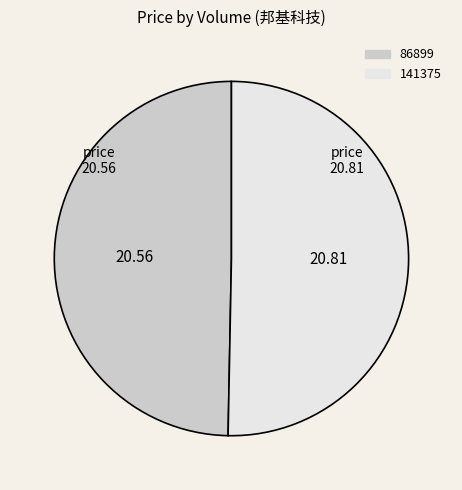

Combined, do 141375 and 86899 account for over 50%?

Yes